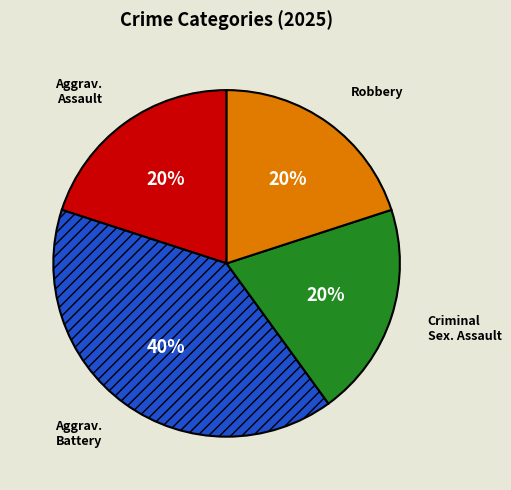

Count the number of slices in the pie.

4